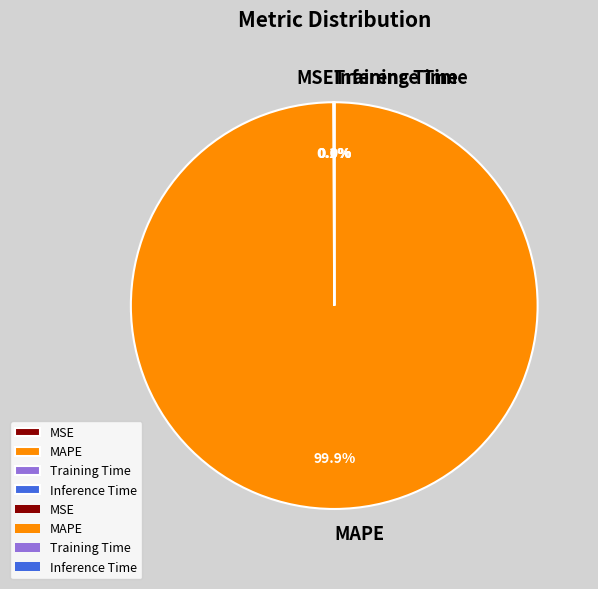

To the nearest percent, what percentage of the pie is MAPE?

100%